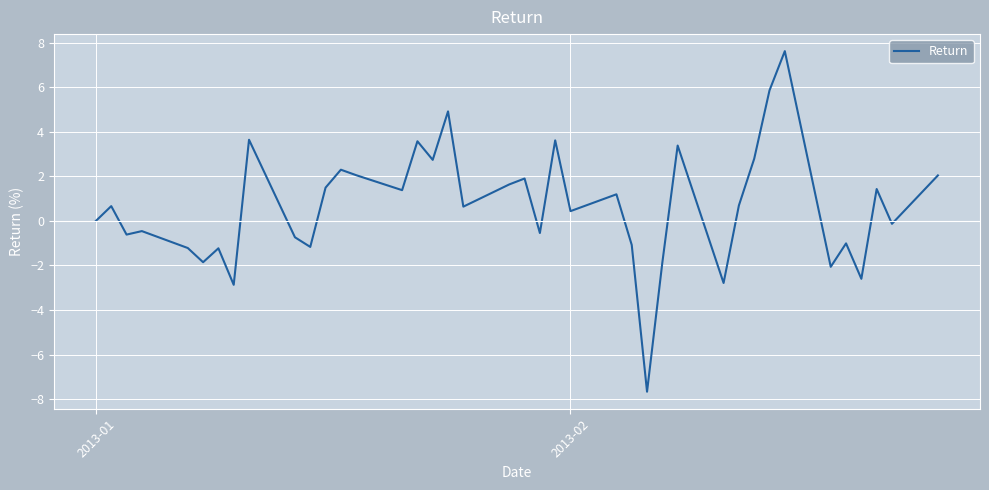

What is the maximum value shown in the chart?

7.6